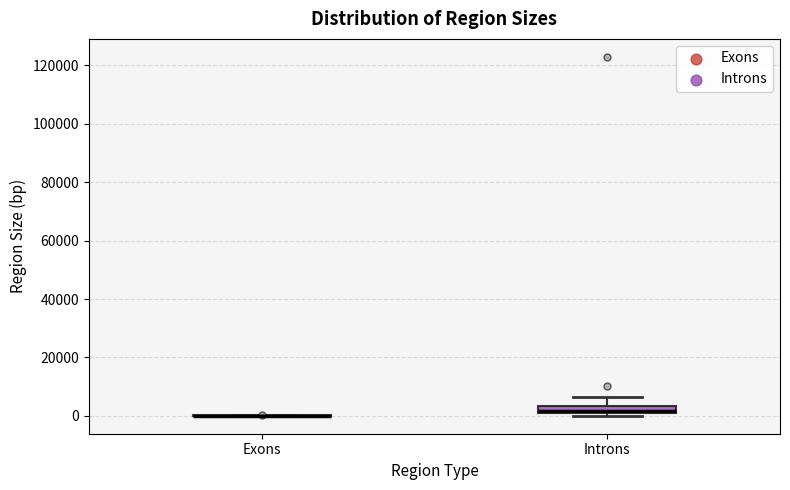

Comparing the boxes themselves (not the whiskers), which one is the tallest?

Introns